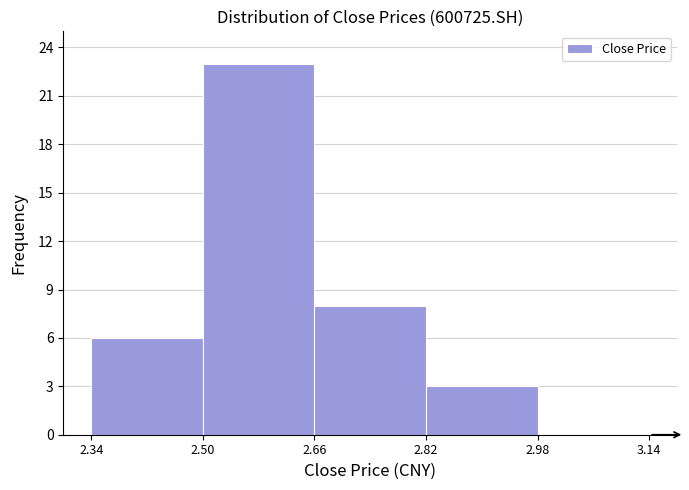

Reading left to right, transcribe this chart: for each bar, give the range it covers on the x-axis and its height. The values are not printed on the chart, so give them approximately, as read against the axis.

2.34 to 2.50: 6
2.50 to 2.66: 23
2.66 to 2.82: 8
2.82 to 2.98: 3
2.98 to 3.14: 0